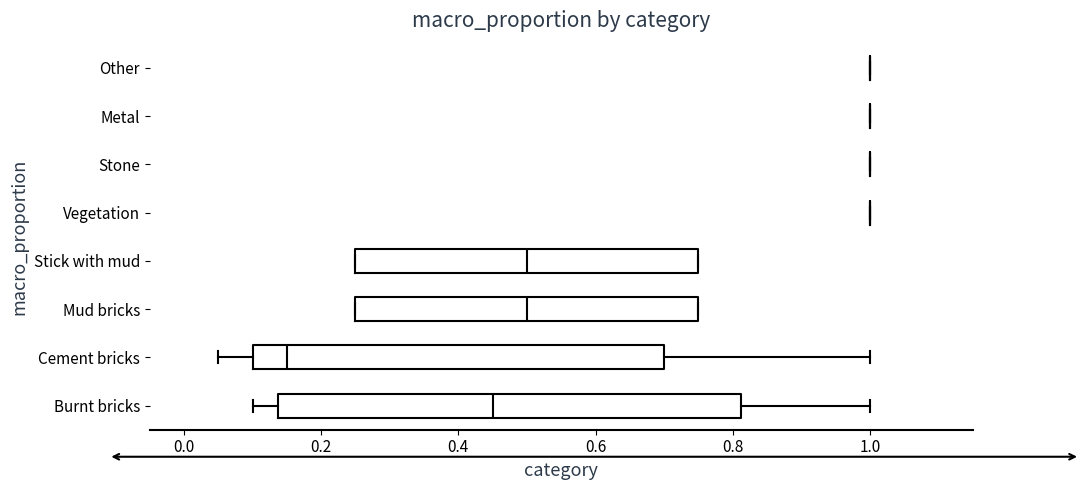

Where is the right edge of the box for Mud bricks on the x-axis? The values are not printed on the chart, so give them approximately, as read against the axis.

0.76